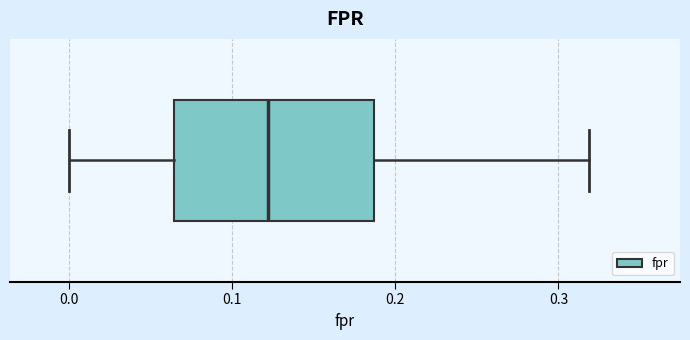

Where does the median line of the box sit on the x-axis? The values are not printed on the chart, so give them approximately, as read against the axis.

0.12